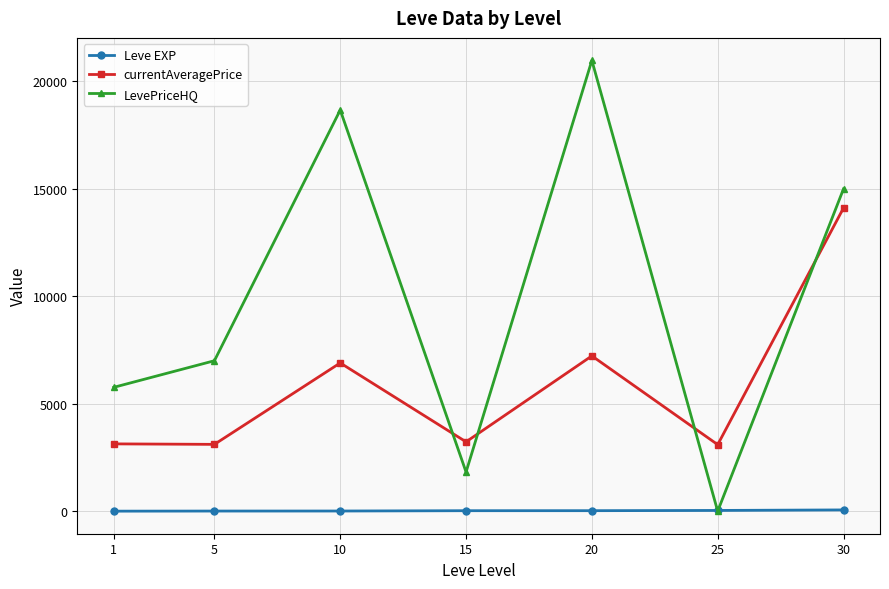

True or false: LevePriceHQ has a value of 25983.3 at 30.

False